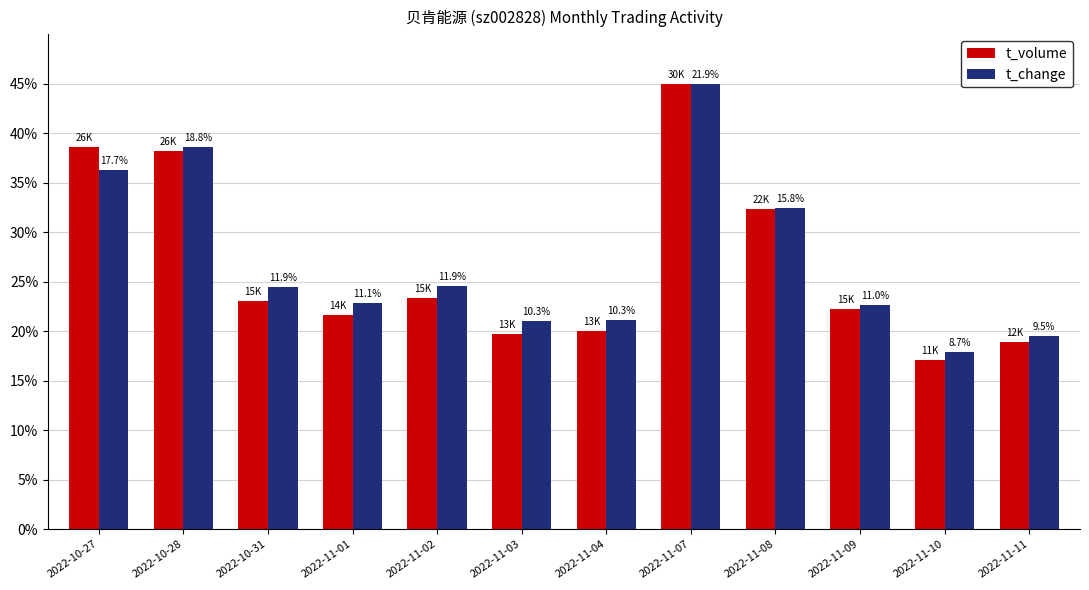

What is the spread (max minus min) of values at 2022-11-11?

0.7